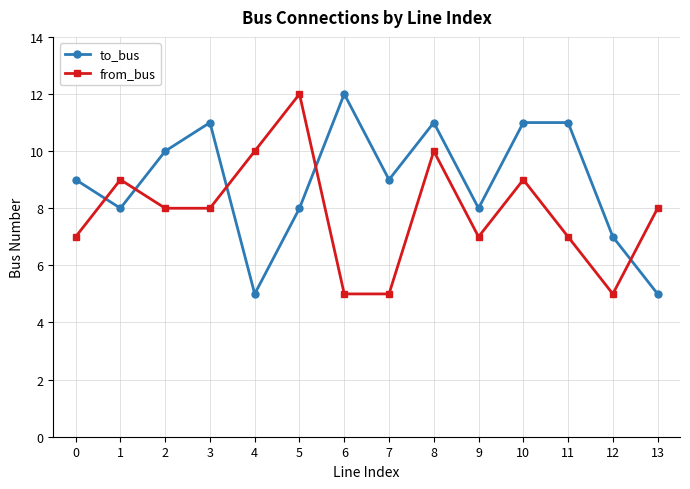

Which series has the largest total across all categories?

to_bus